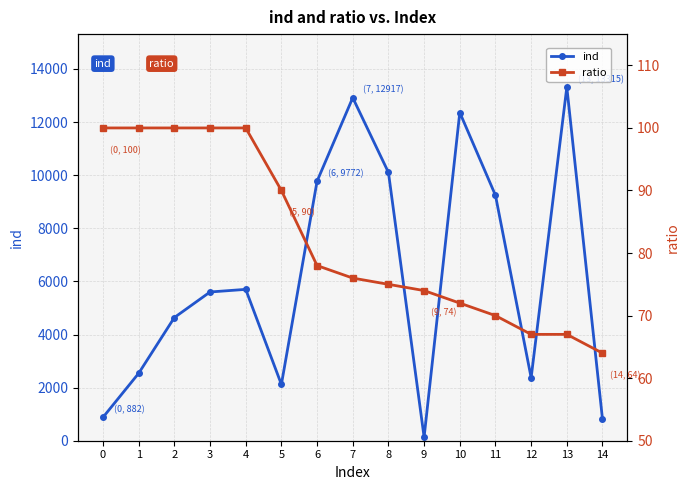

List the labels in order of ind value, smallest first.

9, 14, 0, 5, 12, 1, 2, 3, 4, 11, 6, 8, 10, 7, 13